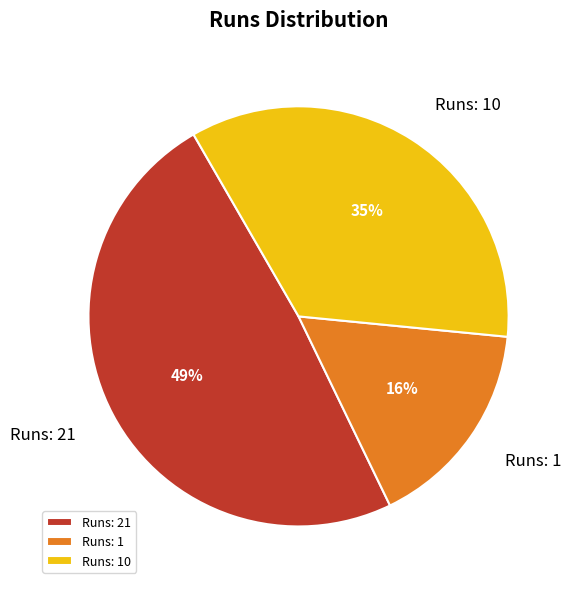

Which category has the smallest portion of the pie?

Runs: 1